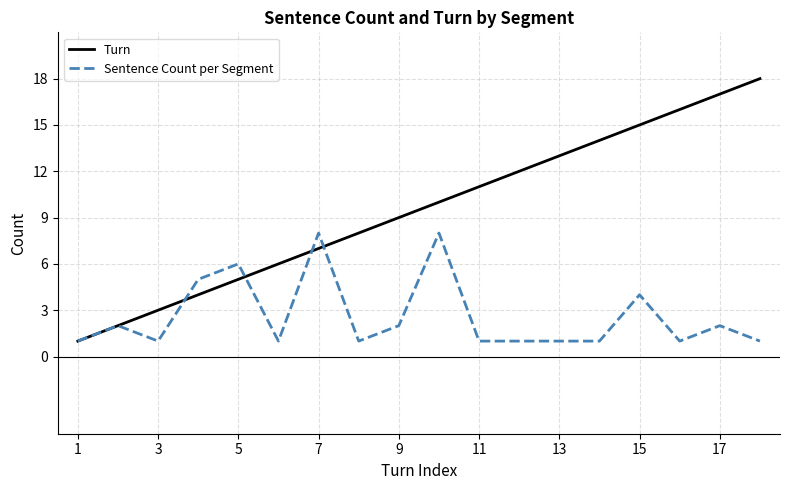

What is the difference between the maximum and minimum values in the Turn series?

17